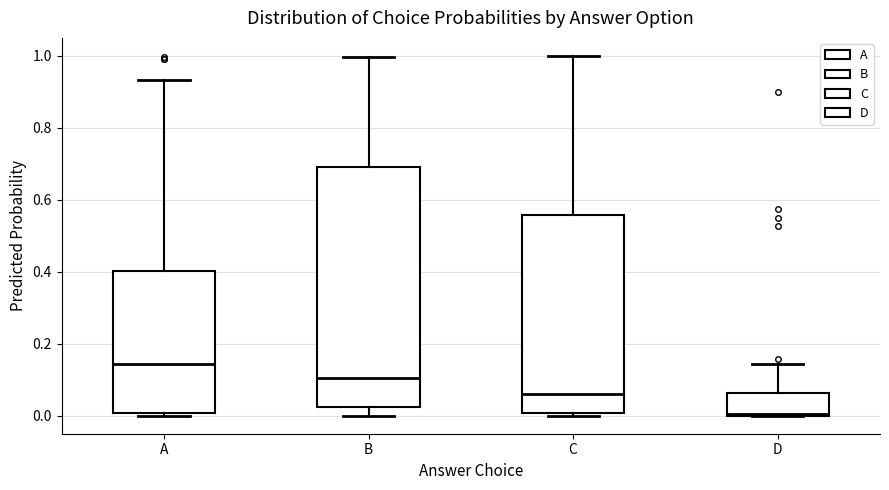

Which box has the highest median line?

A